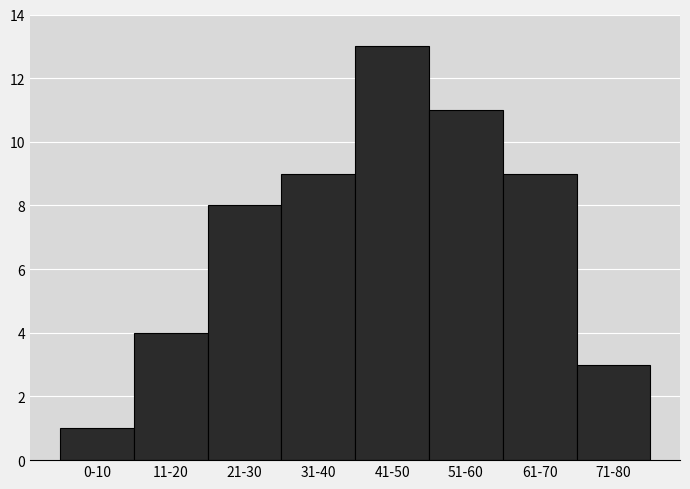

Reading left to right, what are all the values shown in this chart?

0-10=1	11-20=4	21-30=8	31-40=9	41-50=13	51-60=11	61-70=9	71-80=3